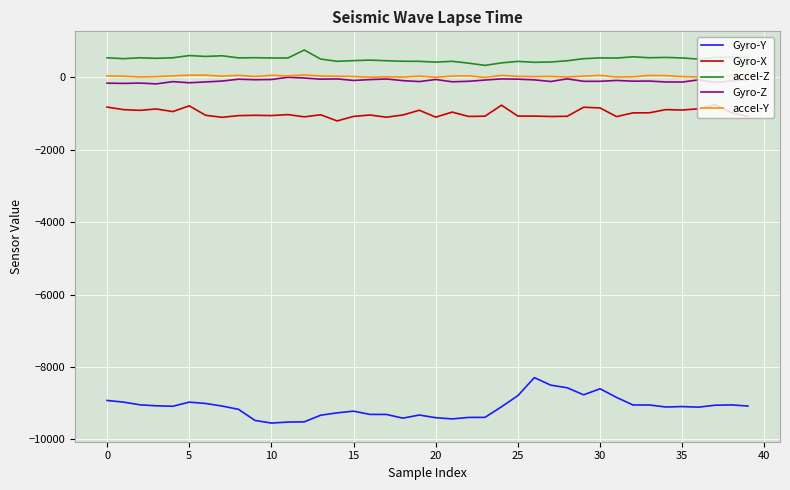

What are all the series names shown in the legend?

Gyro-Y, Gyro-X, accel-Z, Gyro-Z, accel-Y